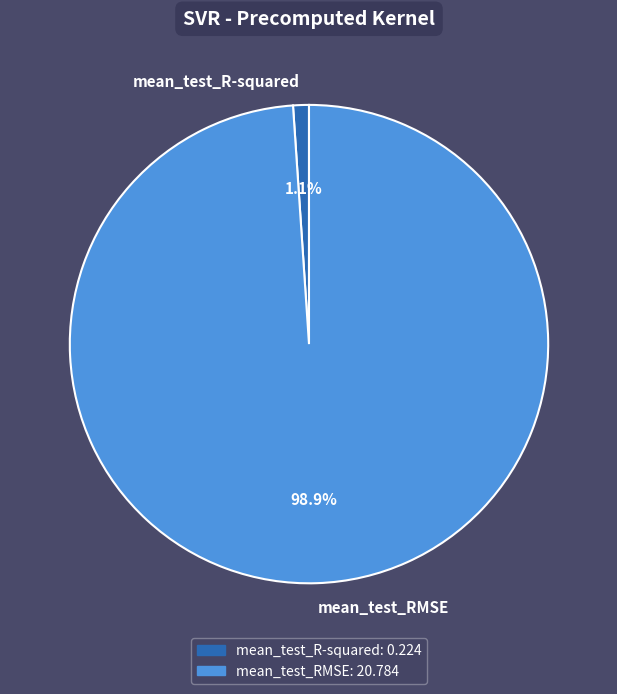

Count the number of slices in the pie.

2